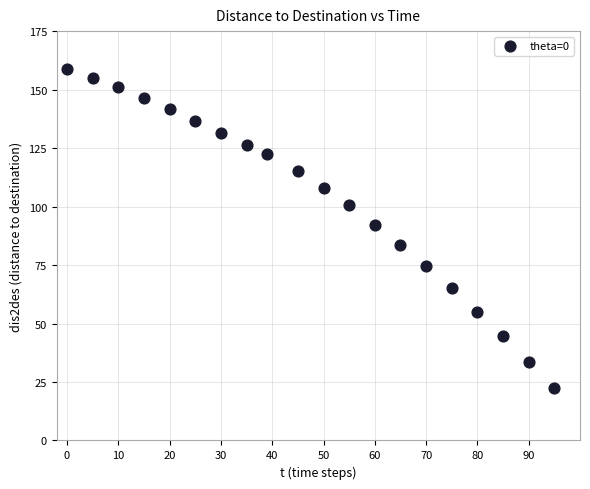

What Y value in the scatter plot is closest to 90?

92.0